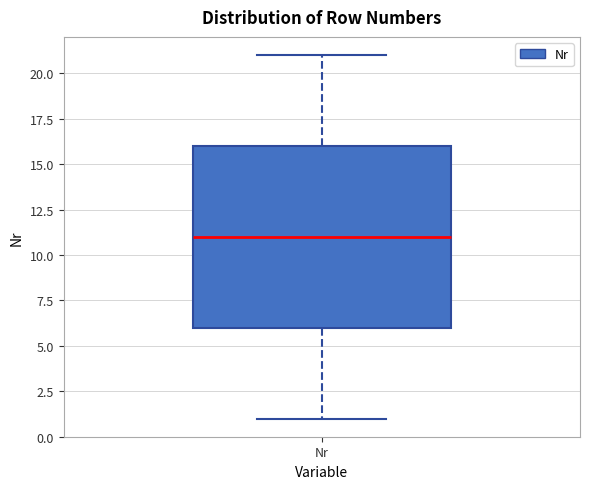

Where does the lower whisker of the box for Nr end on the y-axis? The values are not printed on the chart, so give them approximately, as read against the axis.

1